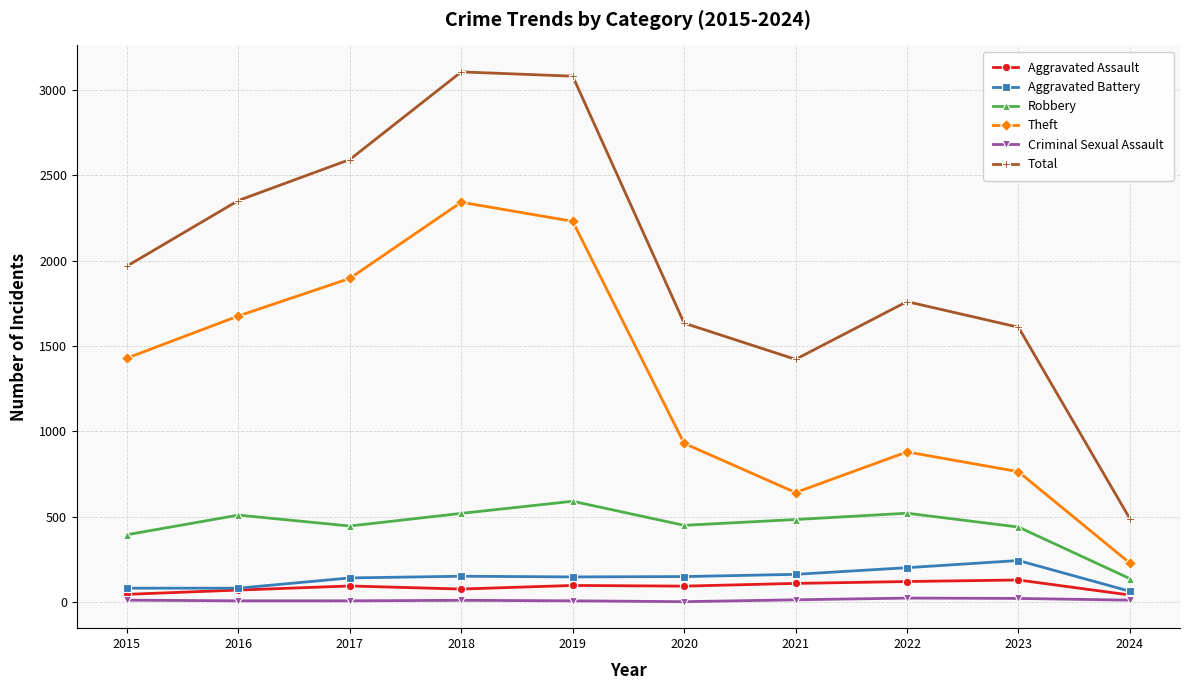

What is the smallest value displayed?

3